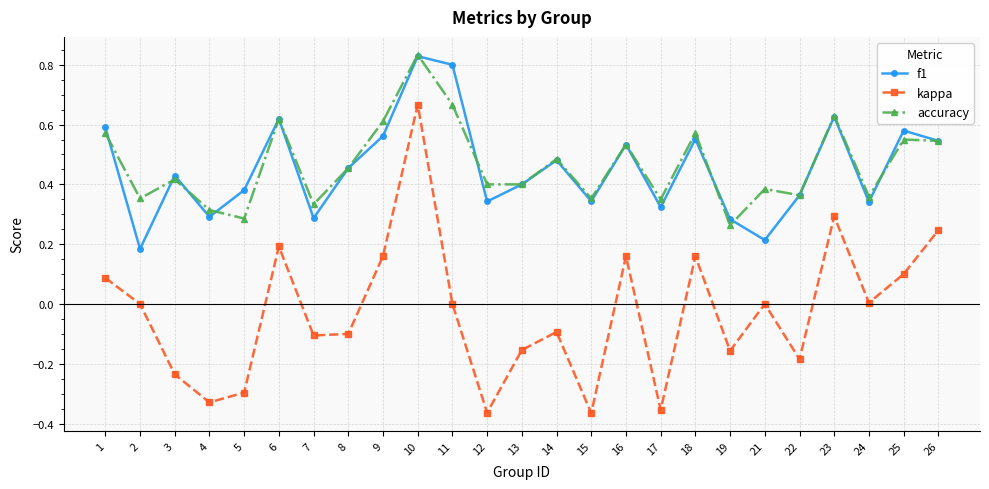

Where do accuracy and f1 first cross each other?

1 and 2